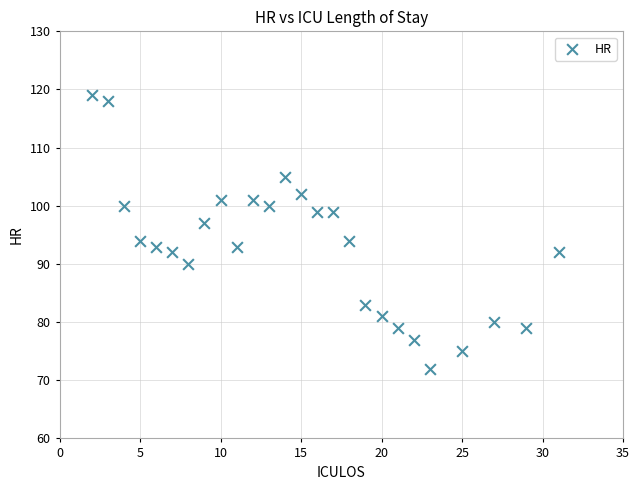

What is the range of X values (max minus min)?

29